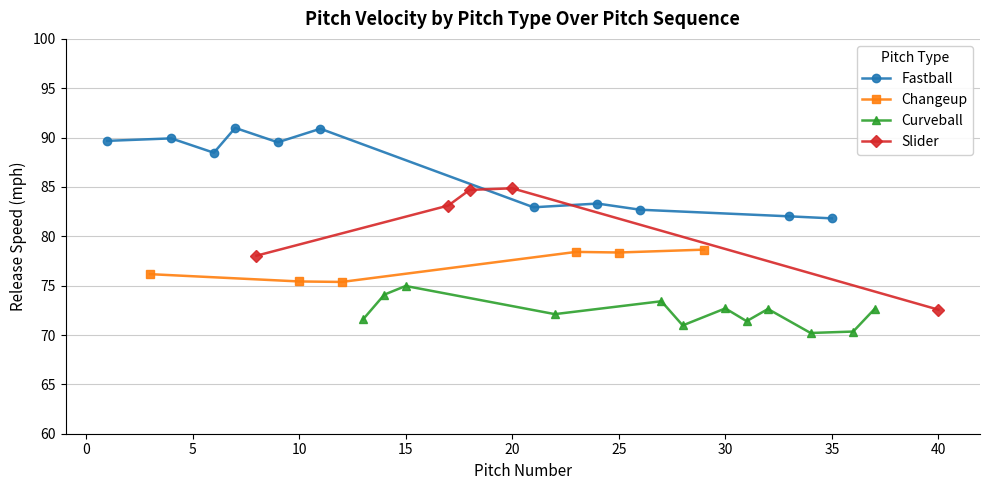

True or false: Fastball has more than 1 points higher than both neighbors.

True